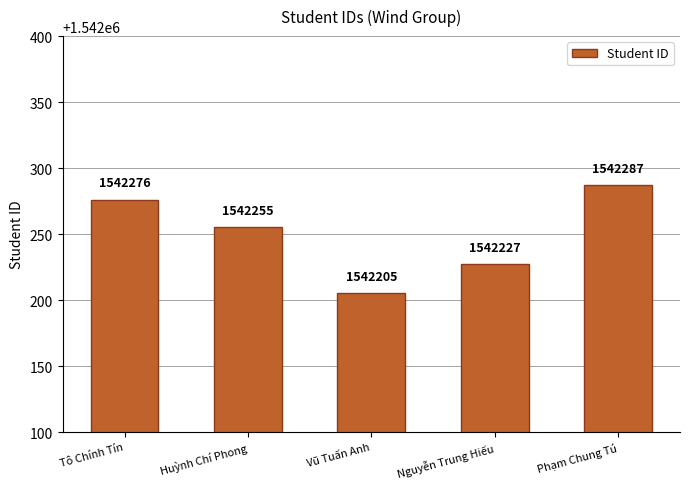

Which has a higher value, Tô Chính Tín or Phạm Chung Tú?

Phạm Chung Tú